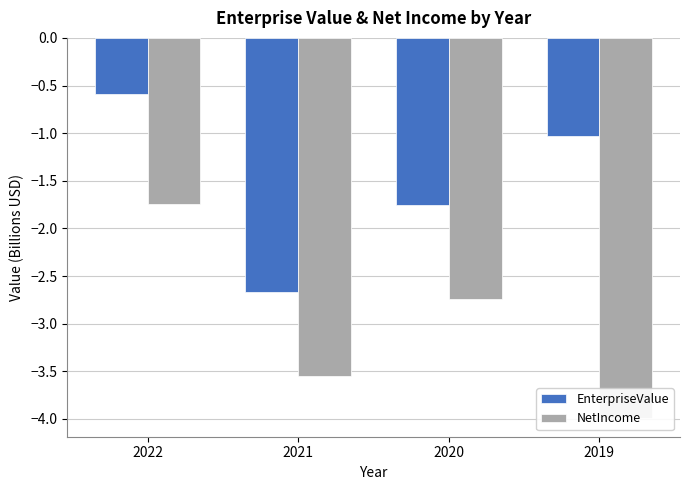

Which label corresponds to the smallest value in the chart?

2019